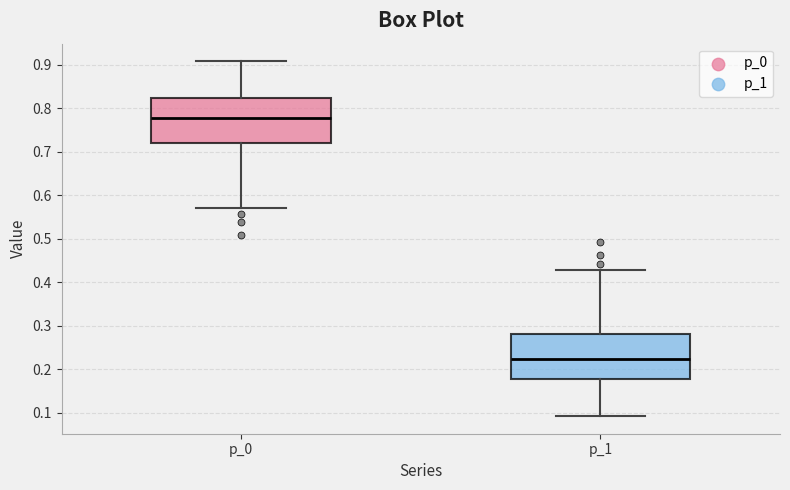

Which box has the lowest median line?

p_1